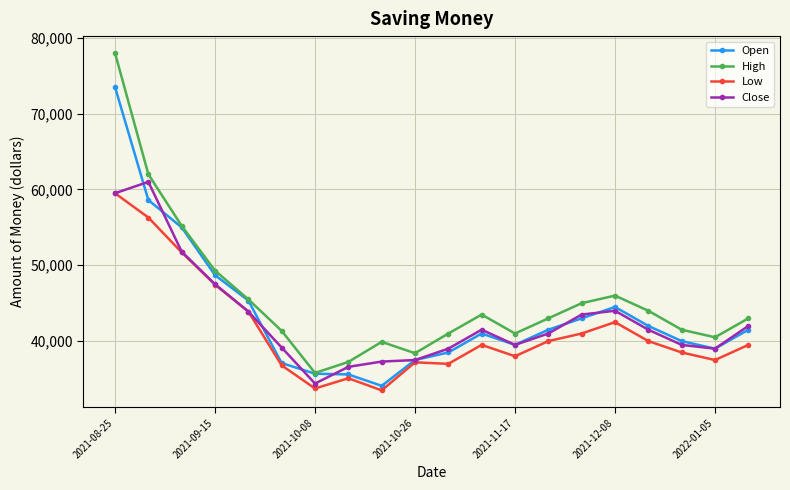

What is the value of the Open point at the 19th from the left?

39000